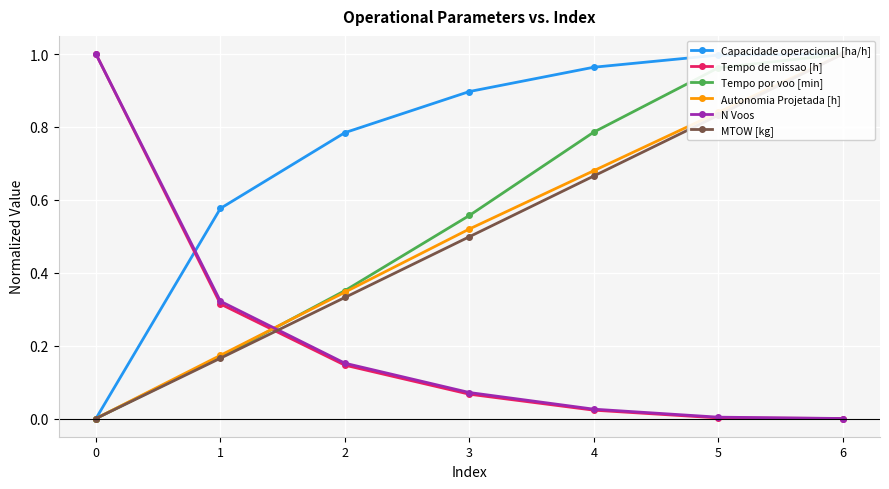

How many positive values does the Tempo por voo [min] series have?

6